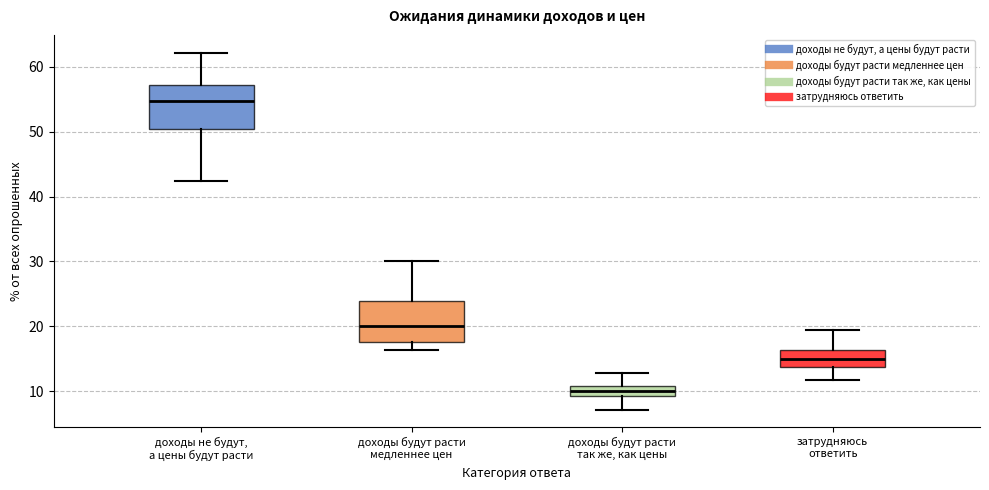

Reading left to right, read every box against the y-axis: the position of its median line, the range the box covers, and the ends of its whiskers. The values are not printed on the chart, so give them approximately, as read against the axis.

доходы не будут, а цены будут расти: median 55, box 50 to 57, whiskers 42 to 62
доходы будут расти медленнее цен: median 20, box 18 to 24, whiskers 16 to 30
доходы будут расти так же, как цены: median 10, box 9 to 11, whiskers 7 to 13
затрудняюсь ответить: median 15, box 14 to 16, whiskers 12 to 20